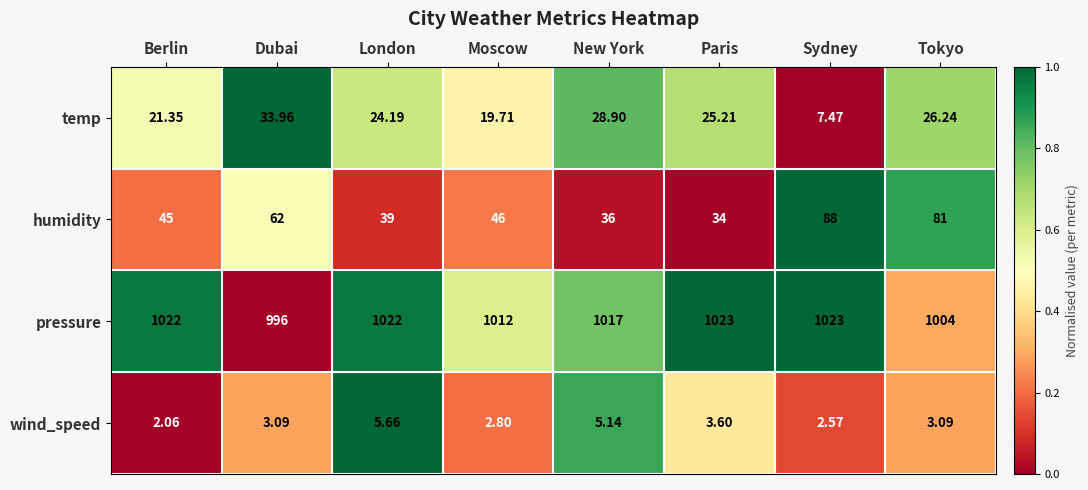

How many categories are shown in the chart?

8